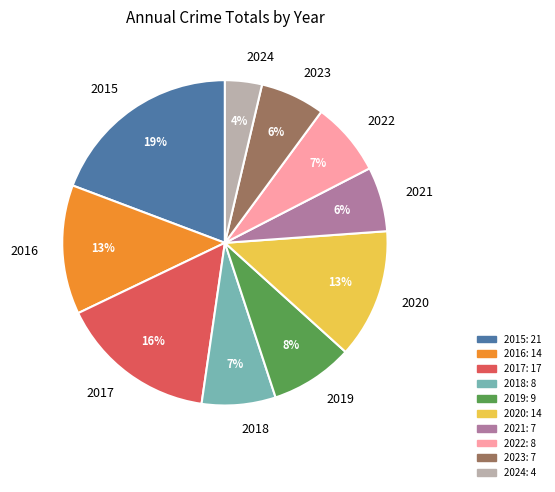

Which has a higher value, 2019 or 2024?

2019